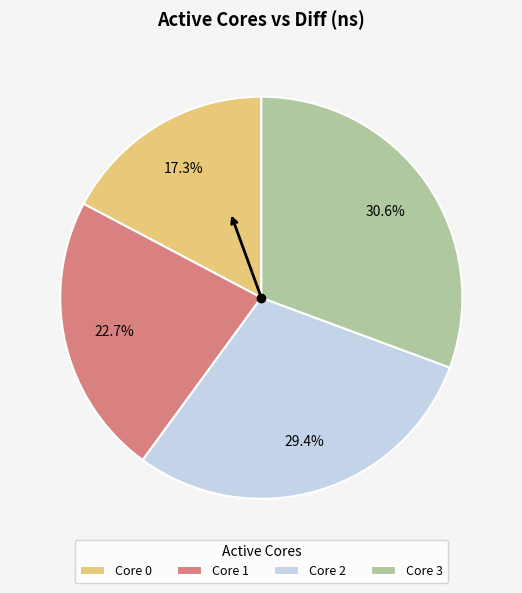

To the nearest percent, what is the difference between the largest and smallest slice percentages?

13%